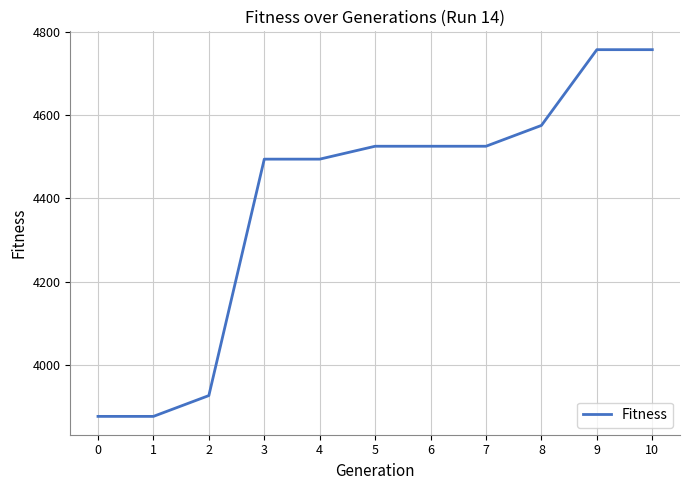

True or false: the data shows 7328 at 6.

False